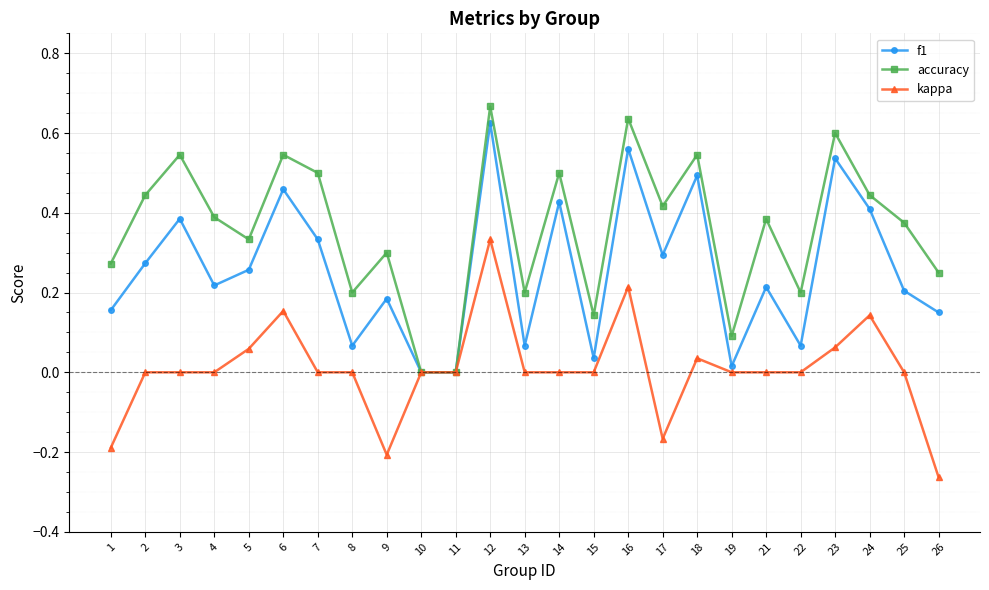

The value of f1 at 1 is 0.2. True or false?

True